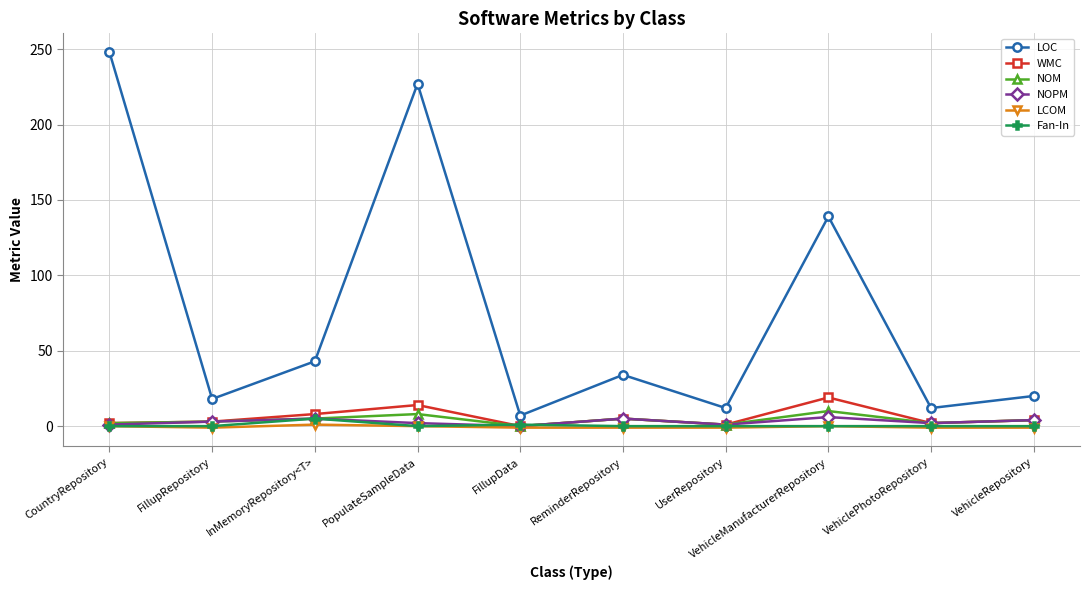

What are all the series names shown in the legend?

LOC, WMC, NOM, NOPM, LCOM, Fan-In